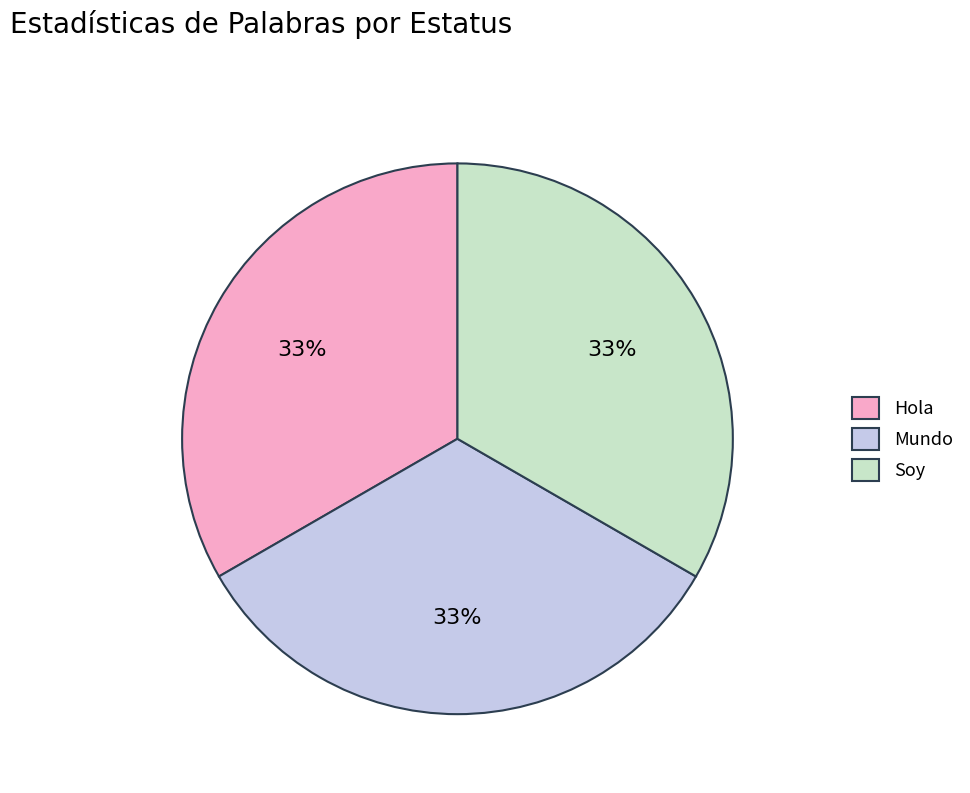

To the nearest percent, what portion does Mundo represent?

33%